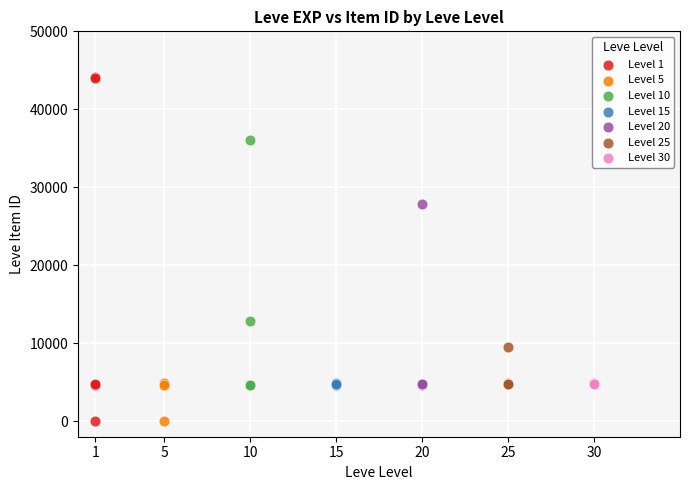

Which series contains the highest Y value?

Level 1